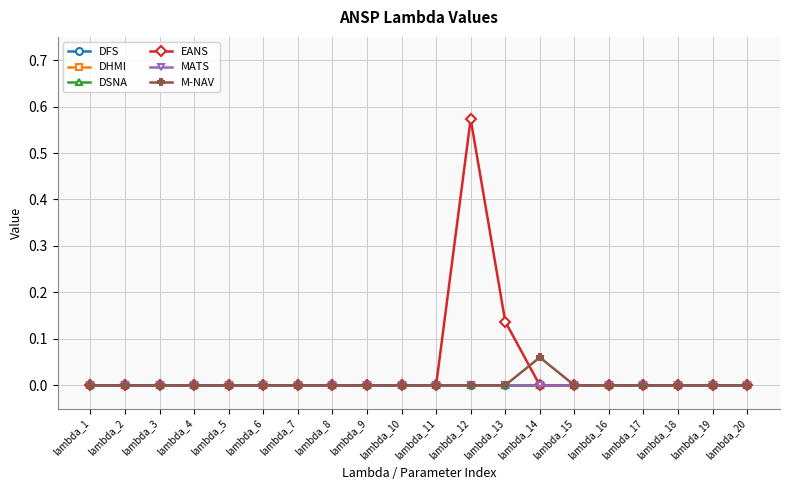

Which series has the largest total across all categories?

EANS